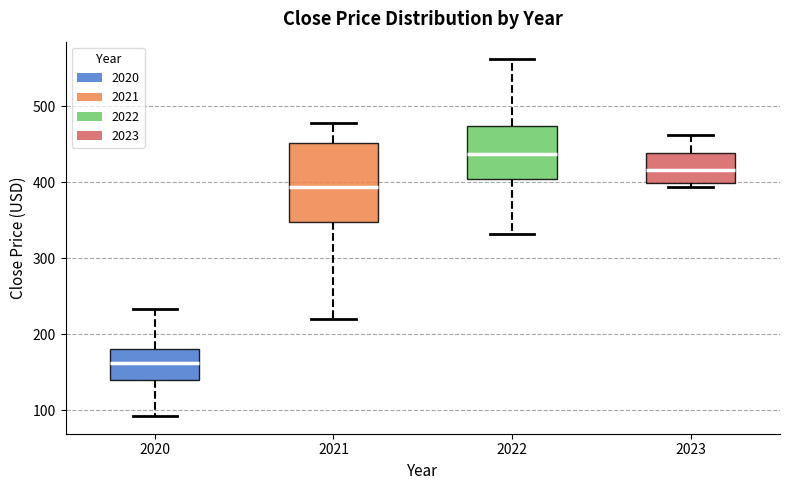

Reading left to right, read every box against the y-axis: the position of its median line, the range the box covers, and the ends of its whiskers. The values are not printed on the chart, so give them approximately, as read against the axis.

2020: median 160, box 140 to 180, whiskers 90 to 230
2021: median 390, box 350 to 450, whiskers 220 to 480
2022: median 440, box 400 to 470, whiskers 330 to 560
2023: median 420, box 400 to 440, whiskers 390 to 460